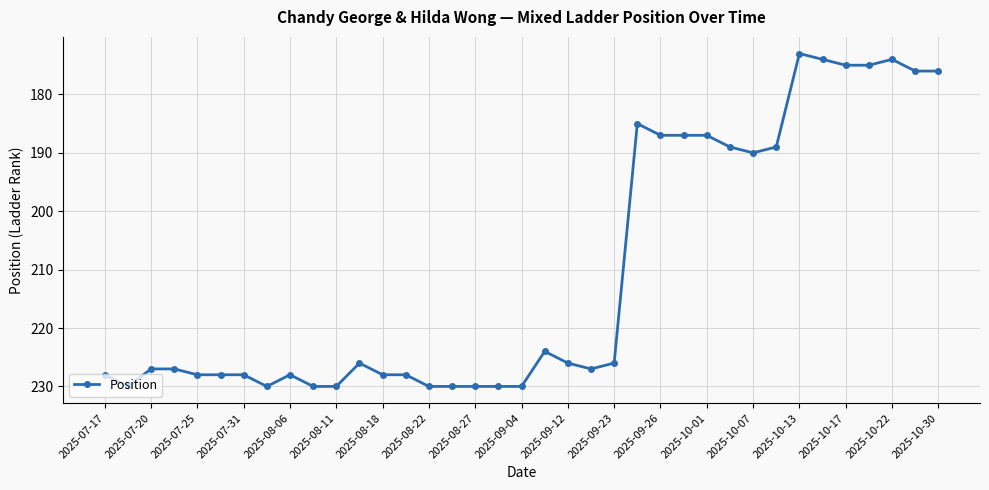

True or false: there are more than 0 points higher than both neighbors.

True